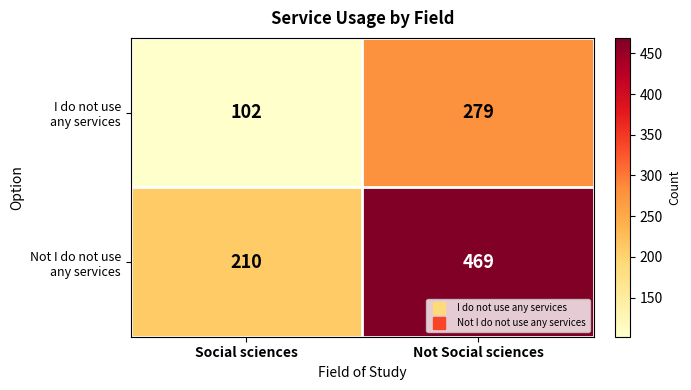

At which category is the sum across all series the highest?

Not Social sciences